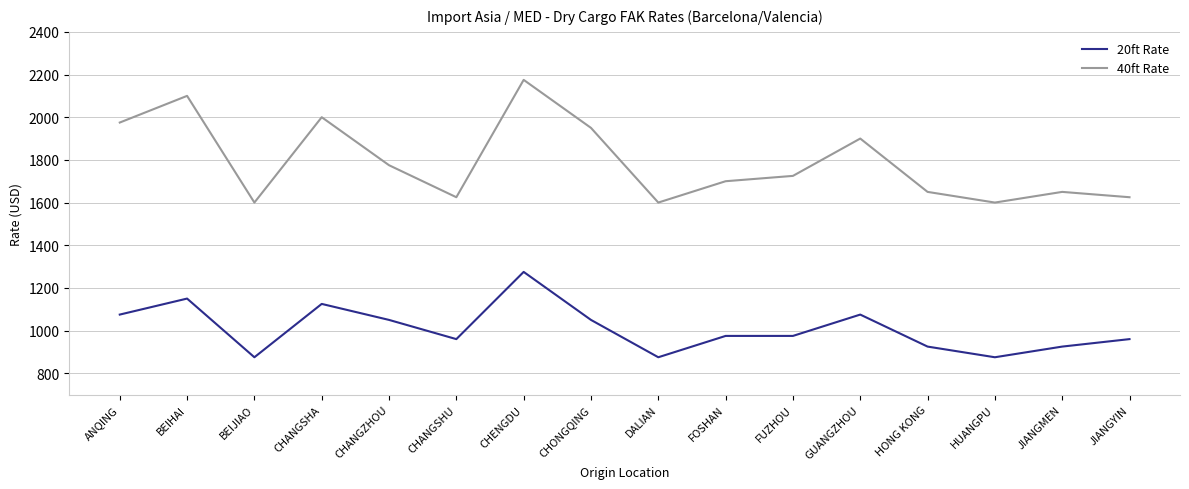

What is the difference between the 40ft Rate values at ANQING and FOSHAN?

275